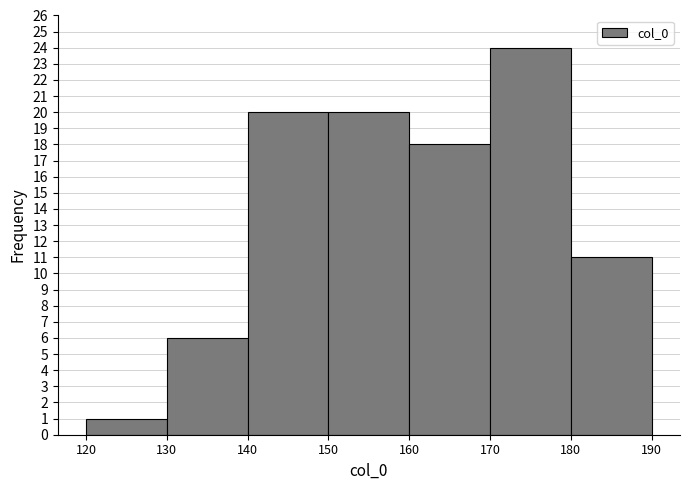

Which range on the x-axis has the tallest bar?

170 to 180